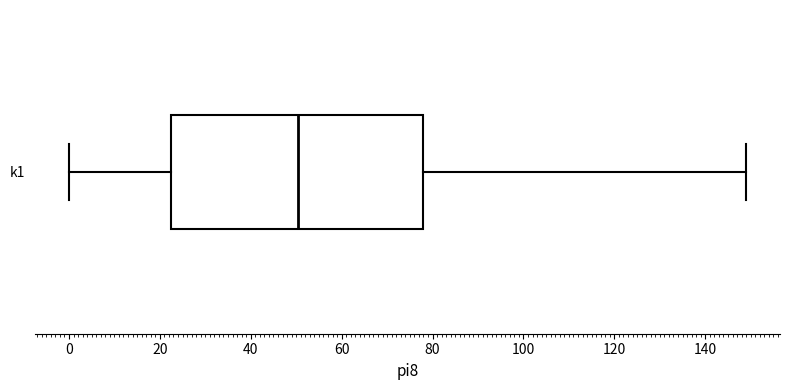

Transcribe this box plot: give where the median line is, the range the box spans, and where the two whiskers end, as read against the x-axis. The values are not printed on the chart, so give them approximately, as read against the axis.

median 50, box 22 to 78, whiskers 0 to 150